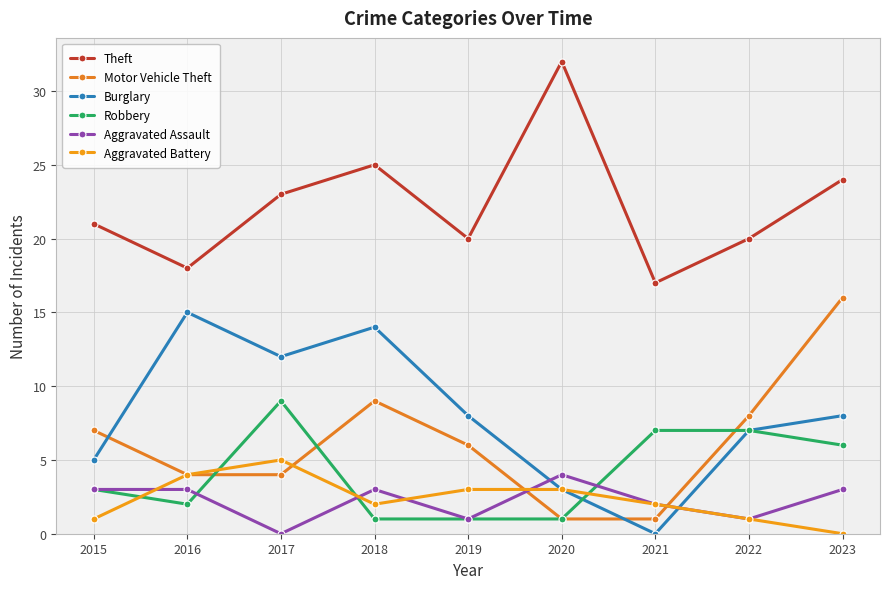

Is it true that Burglary equals 8 at 2018?

False